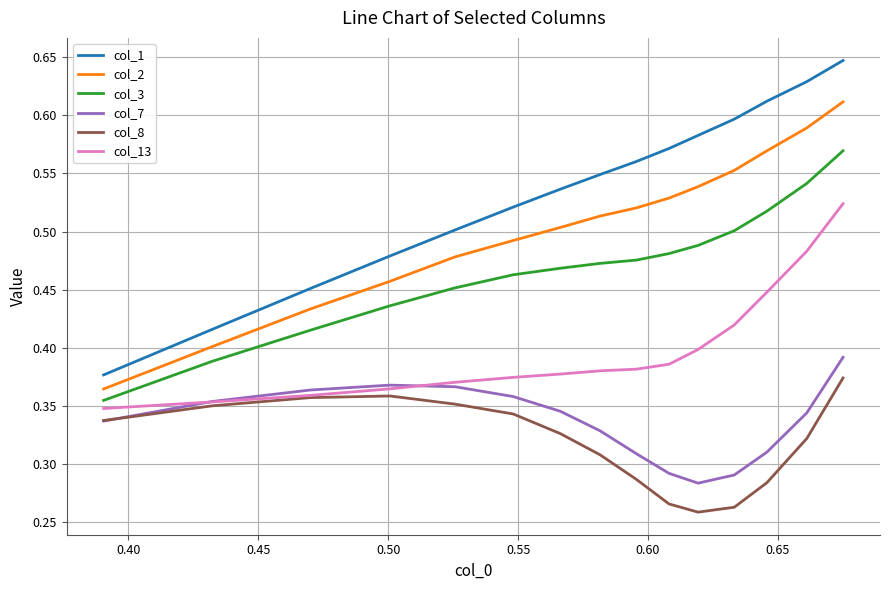

Which series has the largest total across all categories?

col_1